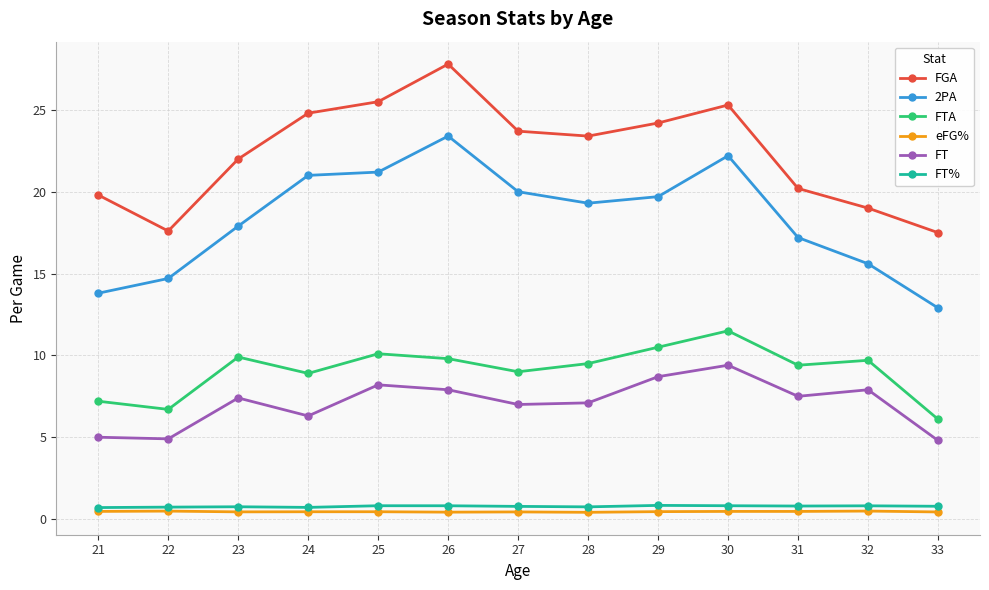

What is the sum of all FT values?

92.1